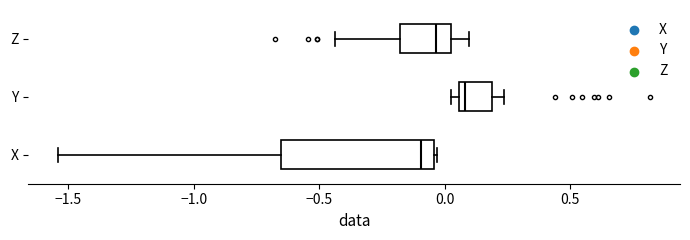

Which box has the furthest to the left median line?

X